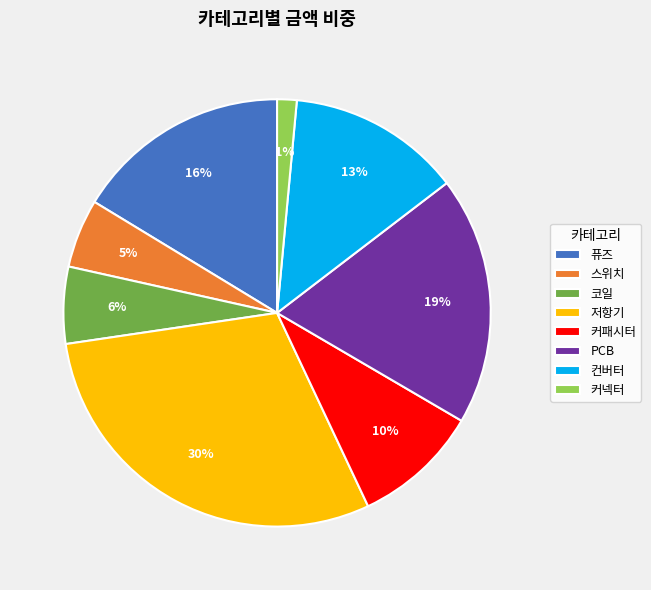

Combined, do 커넥터 and 저항기 account for over 50%?

No